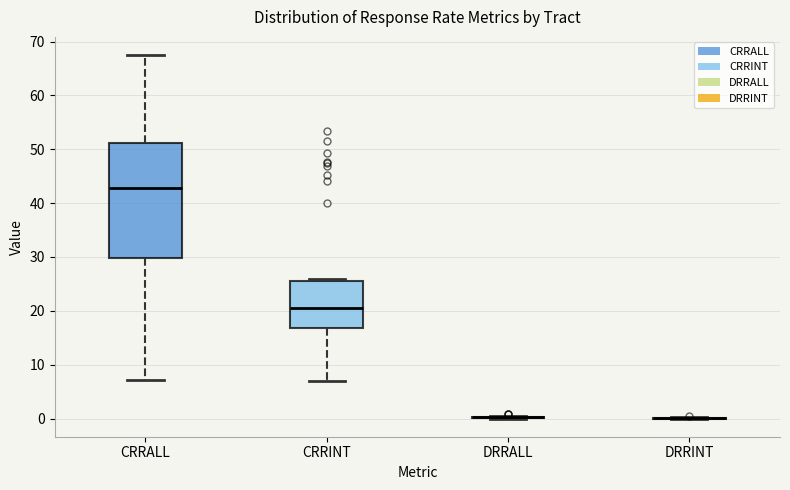

Reading left to right, read every box against the y-axis: the position of its median line, the range the box covers, and the ends of its whiskers. The values are not printed on the chart, so give them approximately, as read against the axis.

CRRALL: median 43, box 30 to 51, whiskers 7 to 68
CRRINT: median 21, box 17 to 26, whiskers 7 to 26 (just above the box's upper edge)
DRRALL: box collapsed to a line at 0, whiskers 0 to 1
DRRINT: box collapsed to a line at 0, whiskers 0 to 0